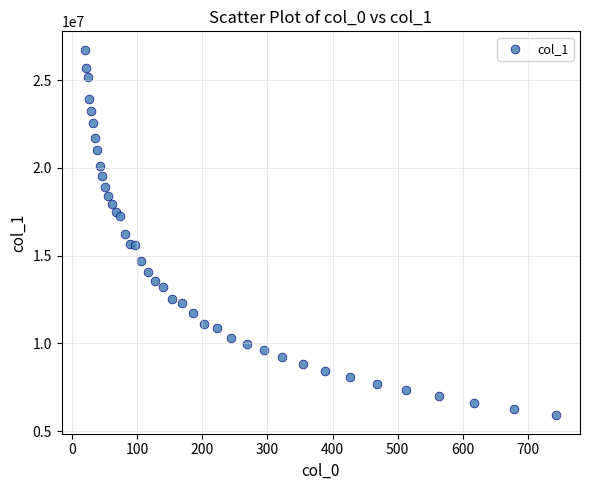

What is the range of X values (max minus min)?

723.9